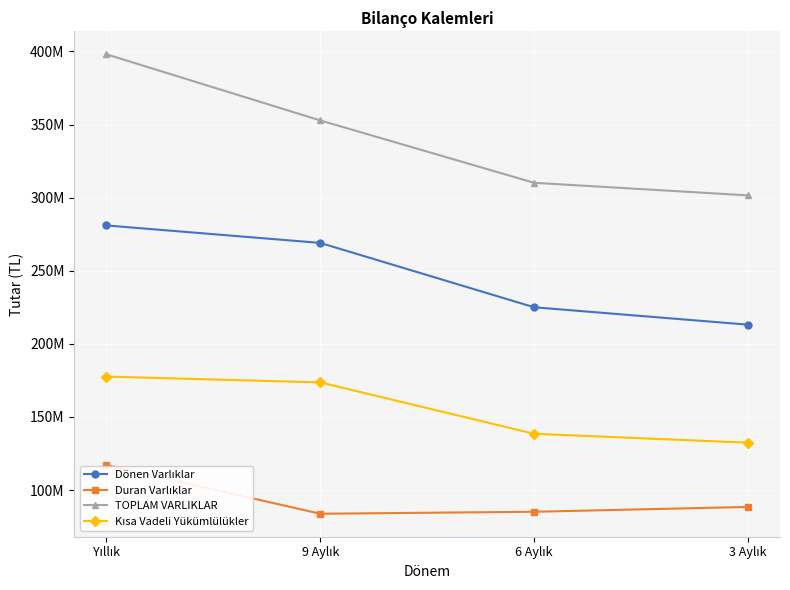

What is the sum of all Duran Varlıklar values?

374406798